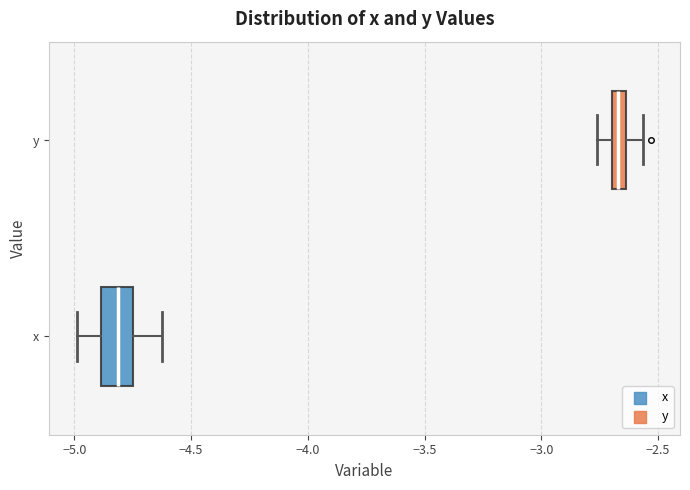

Which box has the furthest to the right median line?

y